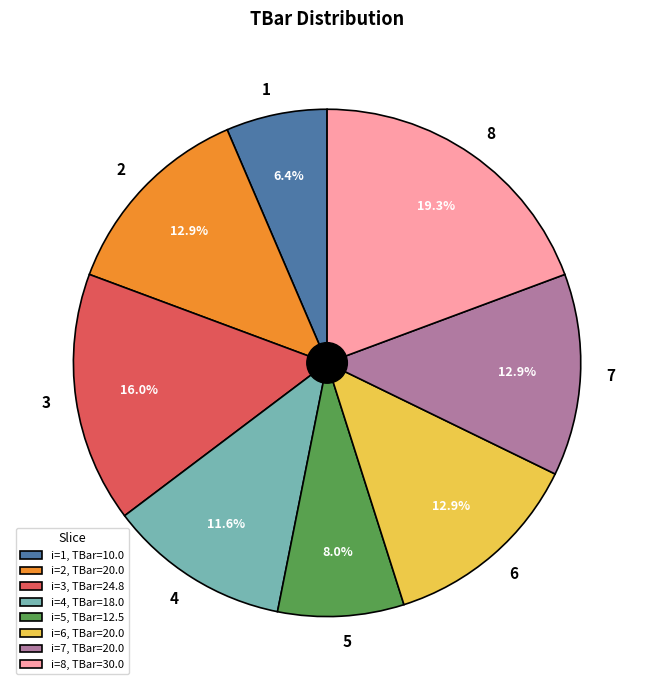

What is the total percentage of 7 and 2?

25.8%